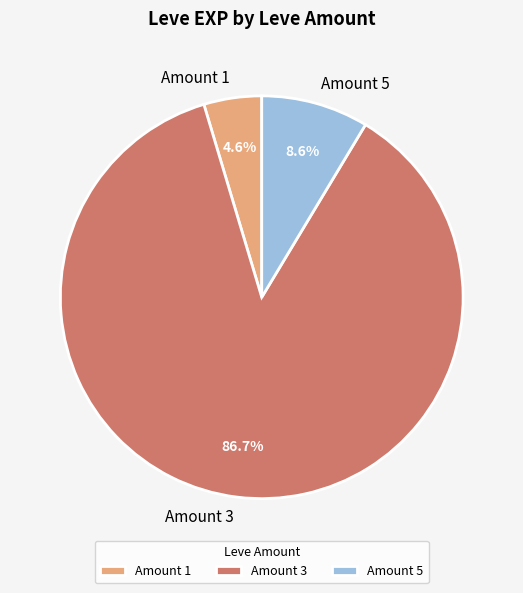

Does any single category account for the majority?

Yes